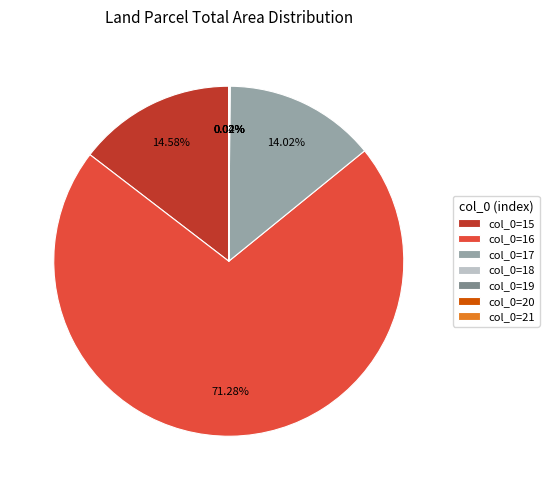

Is there a majority slice in this chart?

Yes